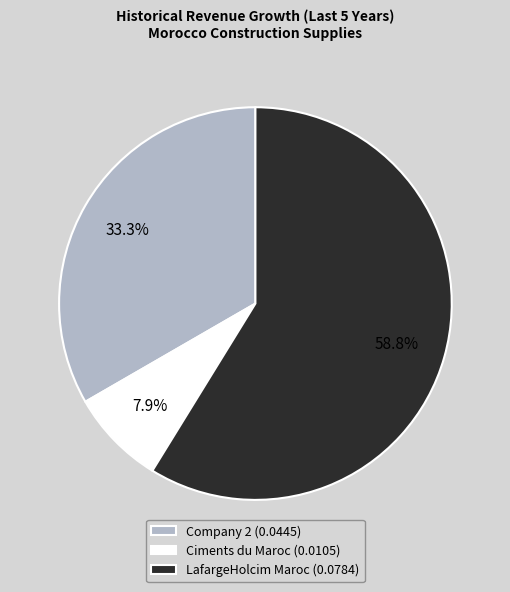

Rank the categories by value from lowest to highest.

Ciments du Maroc, Company 2, LafargeHolcim Maroc